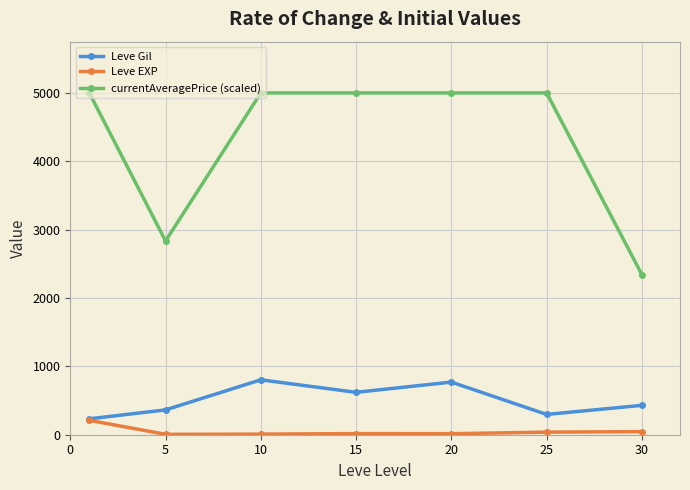

List the series in order of their peak value, highest first.

currentAveragePrice (scaled), Leve Gil, Leve EXP